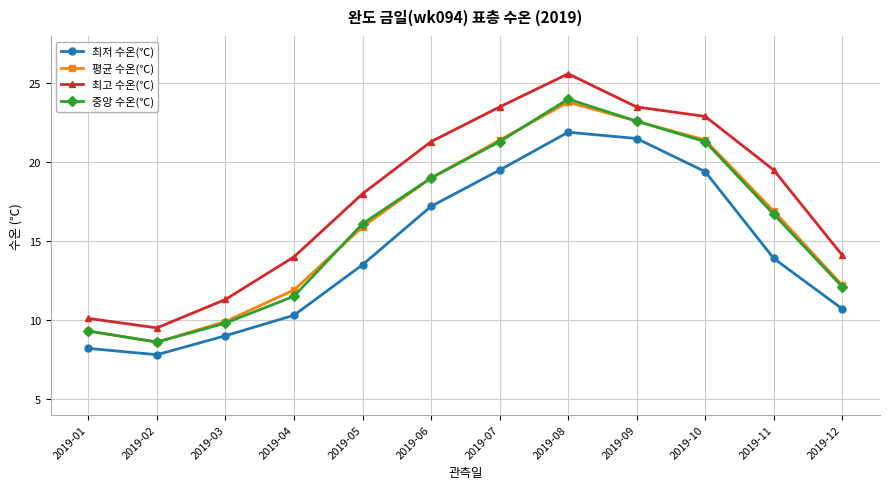

What is the average value of the 중앙 수온(℃) series?

16.0